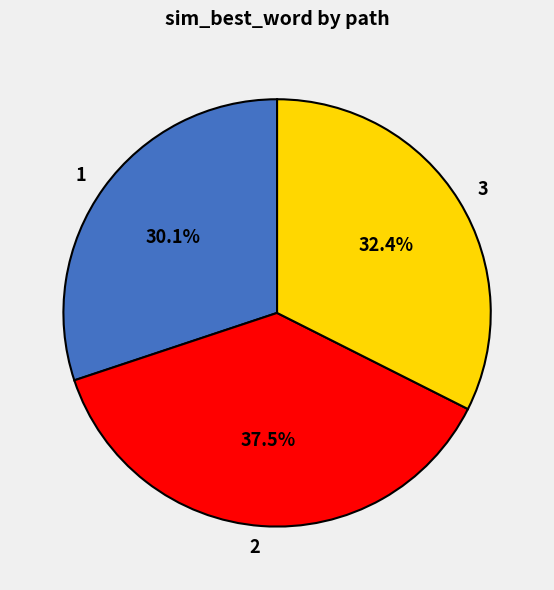

Does 3 represent more than half of the total?

No